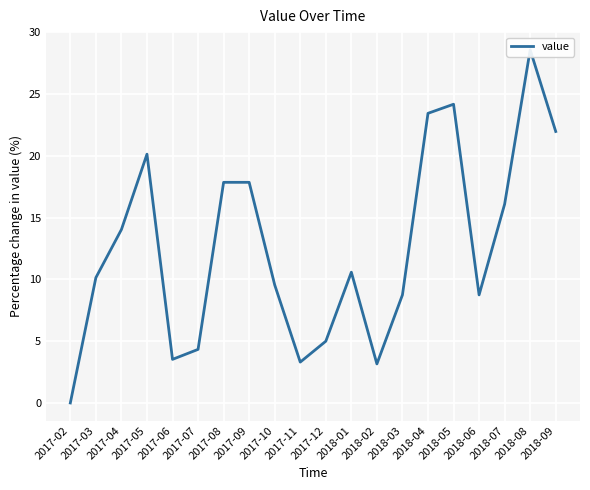

How many lines are shown in the chart?

1